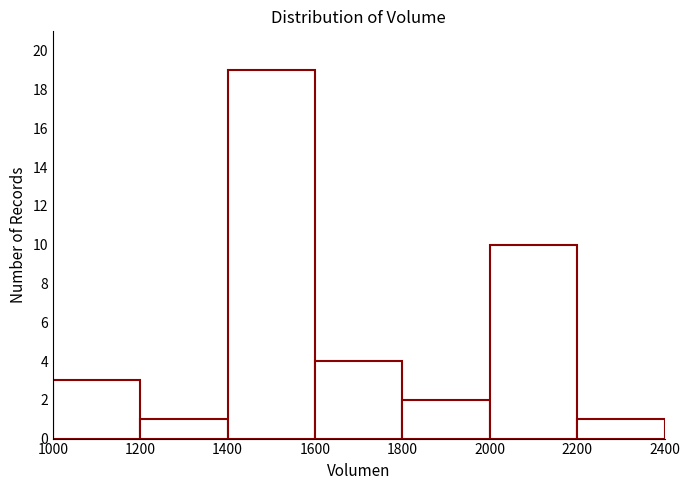

What is the height of the bar covering 1800 to 2000 on the x-axis? The values are not printed on the chart, so give them approximately, as read against the axis.

2